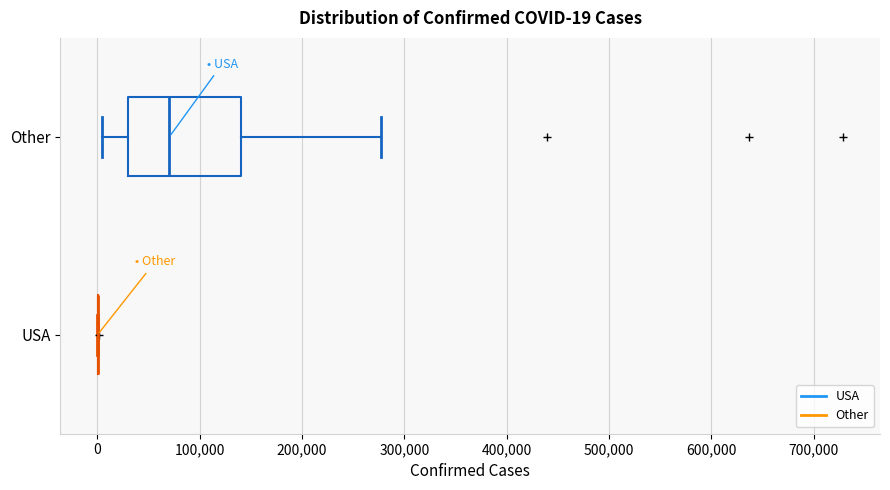

Comparing the boxes themselves (not the whiskers), which one is the widest?

Other